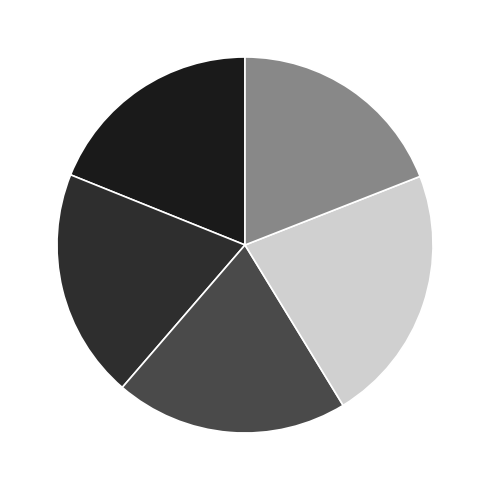

Which slice is the largest?

2020-10-01